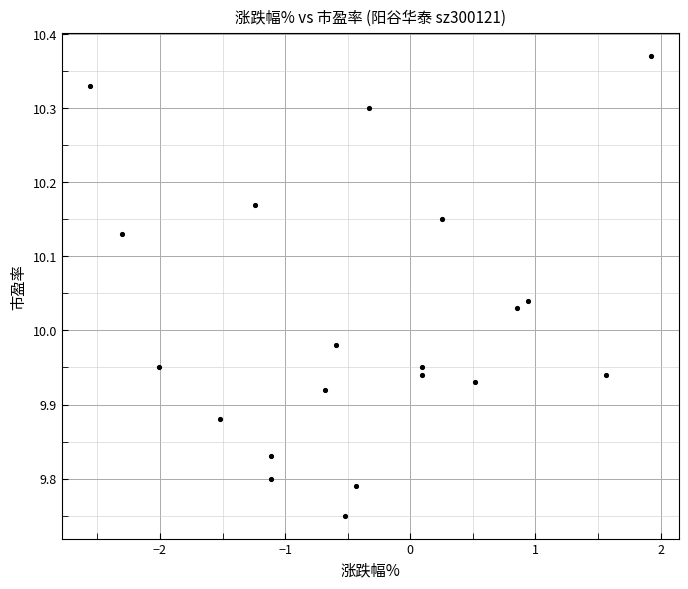

What is the range of Y values (max minus min)?

0.6